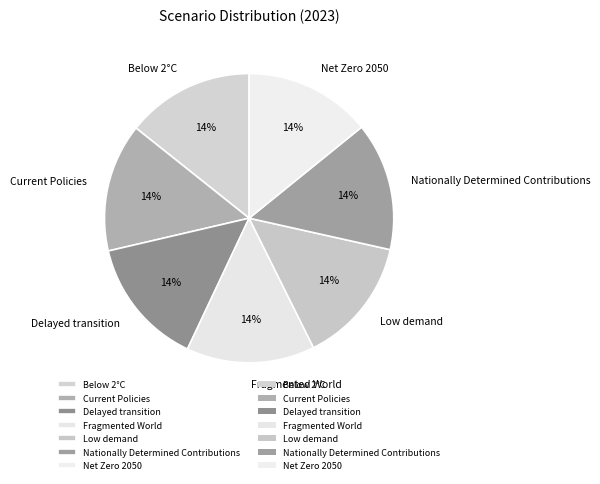

How many slices are in this pie chart?

7